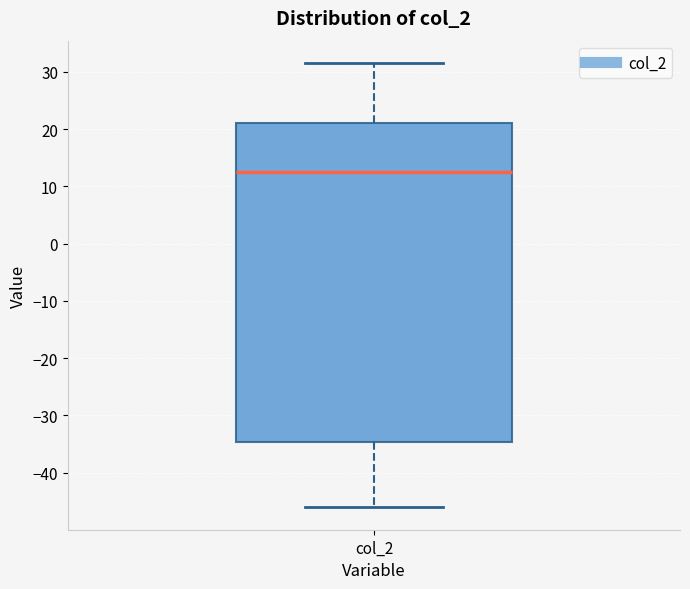

Read this box plot against the y-axis: the position of the median line, the range covered by the box, and the ends of both whiskers. The values are not printed on the chart, so give them approximately, as read against the axis.

median 13, box -35 to 21, whiskers -46 to 32